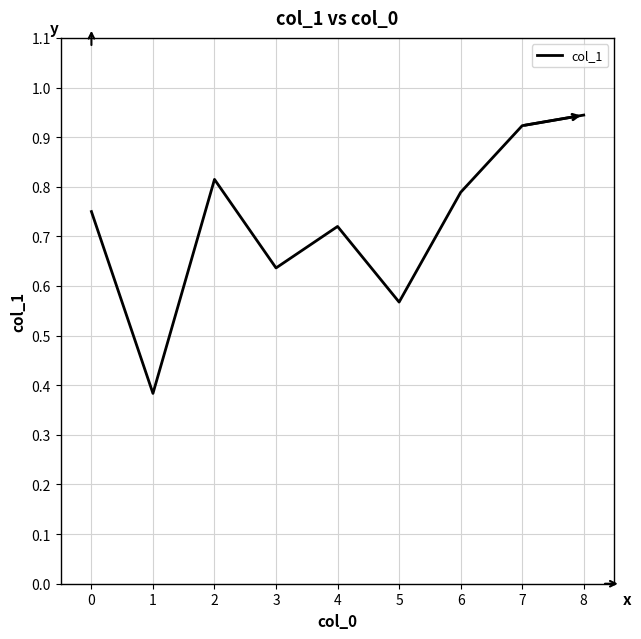

List the labels in order of value, largest first.

8, 7, 2, 6, 0, 4, 3, 5, 1